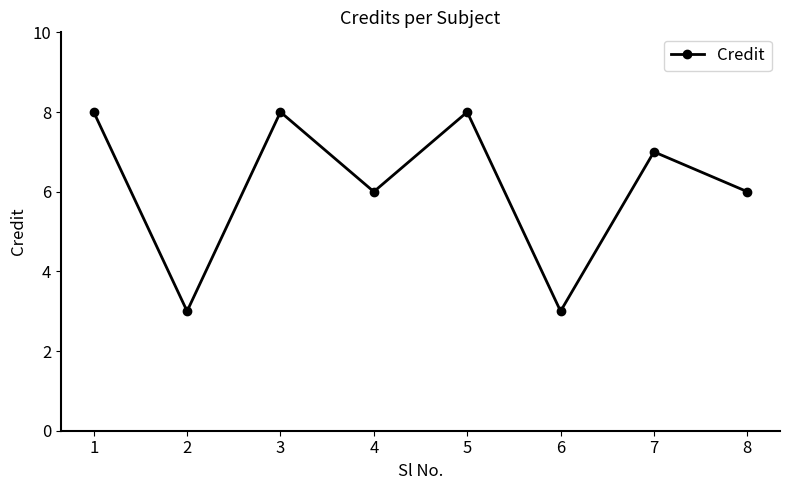

Where is the first local minimum?

2